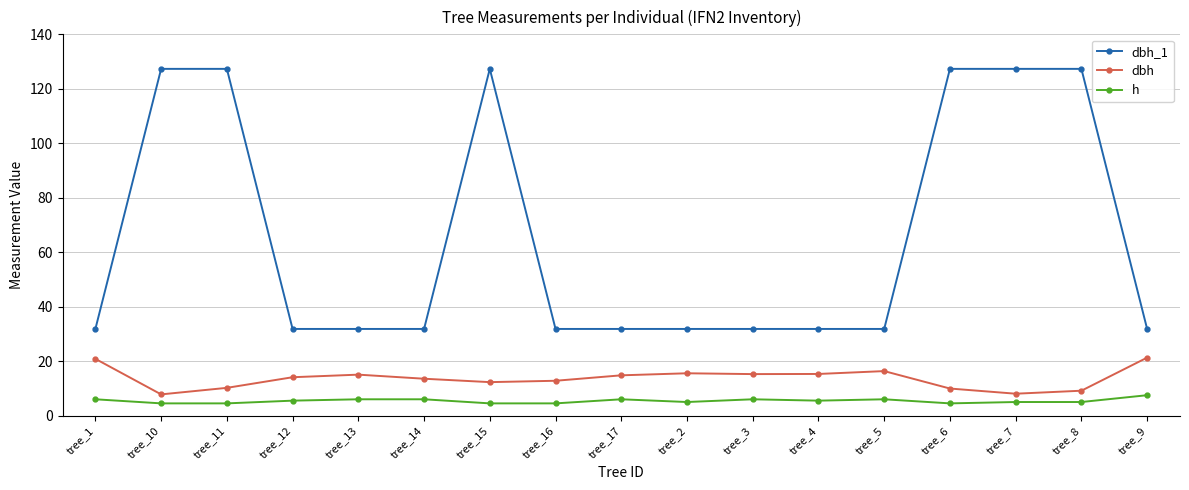

Rank the series by their maximum value, from lowest to highest.

h, dbh, dbh_1